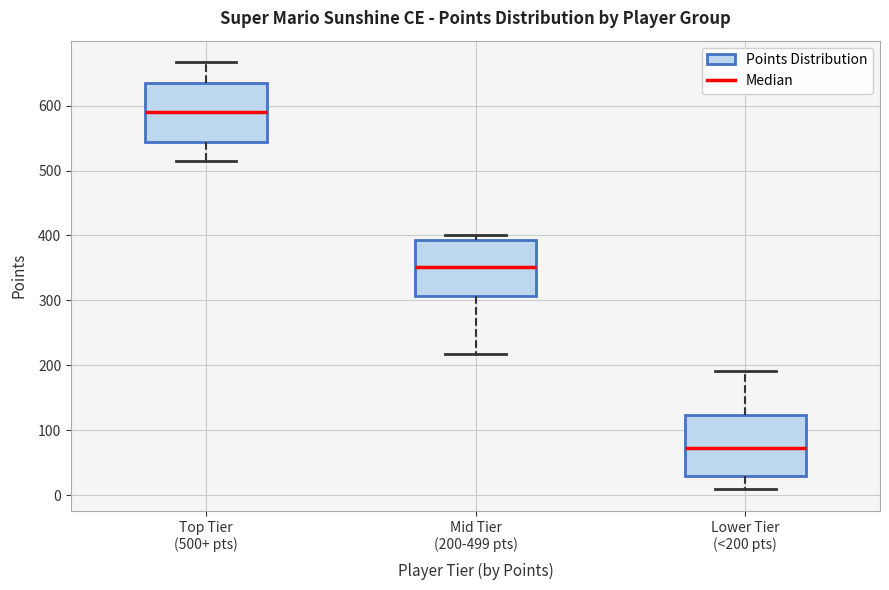

Where is the upper edge of the box for Lower Tier (<200 pts) on the y-axis? The values are not printed on the chart, so give them approximately, as read against the axis.

120